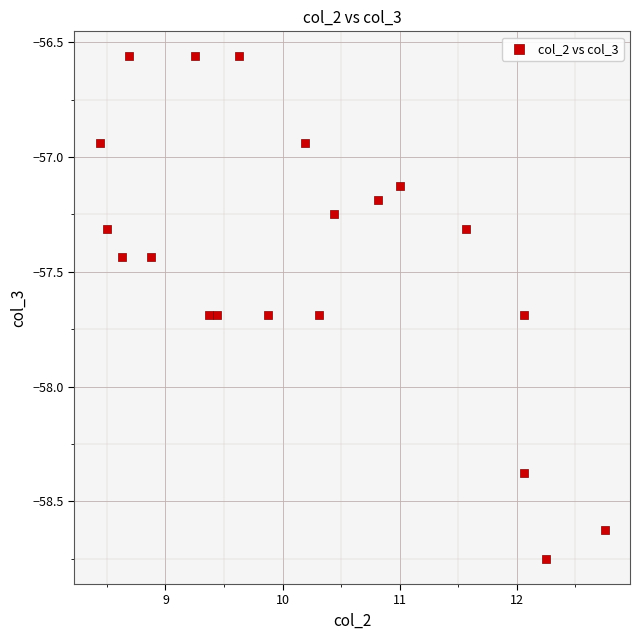

What is the range of X values (max minus min)?

4.3